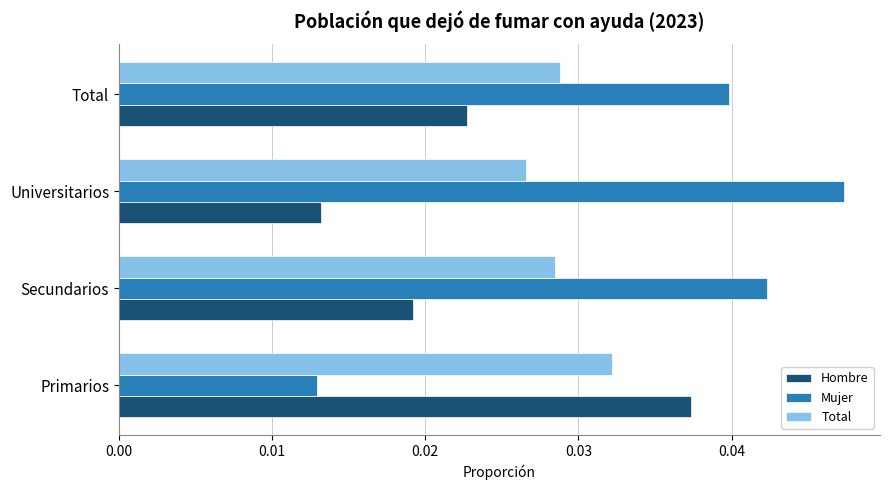

Is it true that Mujer equals 0.1 at Secundarios?

False